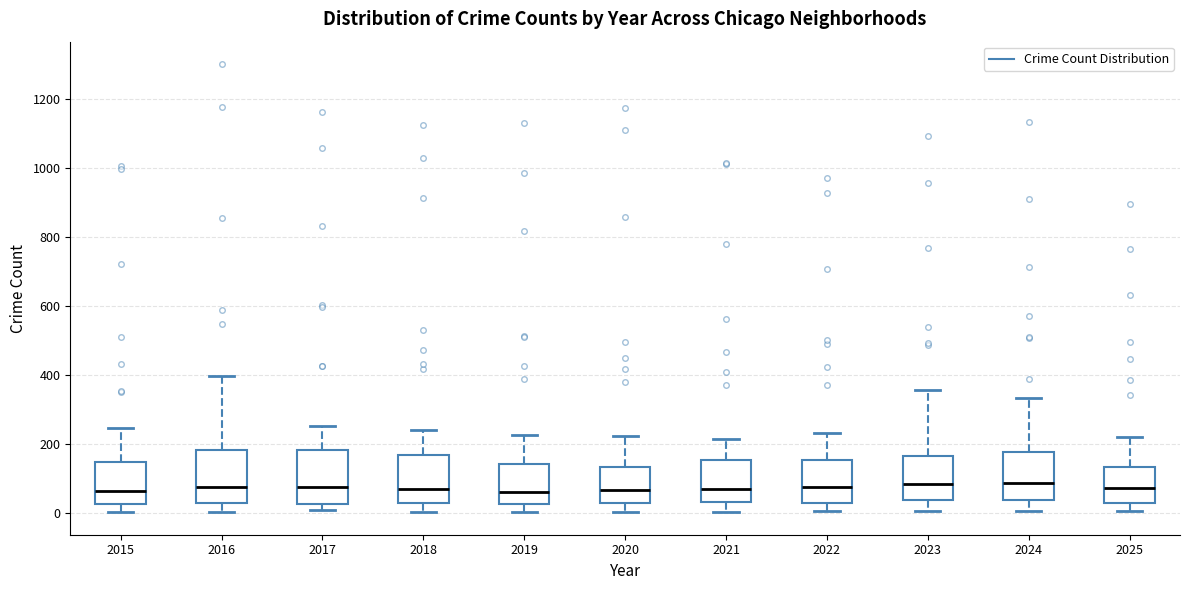

Reading left to right, transcribe this box plot: for each box, give where its median line is, the range the box spans, and where its two whiskers end, as read against the y-axis. The values are not printed on the chart, so give them approximately, as read against the axis.

2015: median 60, box 20 to 140, whiskers 0 to 240
2016: median 80, box 40 to 180, whiskers 0 to 400
2017: median 80, box 20 to 180, whiskers 0 to 260
2018: median 80, box 20 to 160, whiskers 0 to 240
2019: median 60, box 20 to 140, whiskers 0 to 220
2020: median 60, box 20 to 140, whiskers 0 to 220
2021: median 60, box 40 to 160, whiskers 0 to 220
2022: median 80, box 40 to 160, whiskers 0 to 240
2023: median 80, box 40 to 160, whiskers 0 to 360
2024: median 80, box 40 to 180, whiskers 0 to 340
2025: median 80, box 20 to 140, whiskers 0 to 220